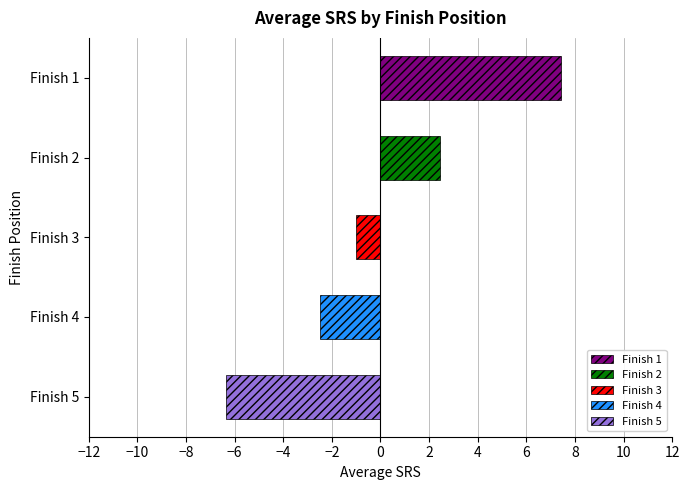

How many data points does each series have?

5